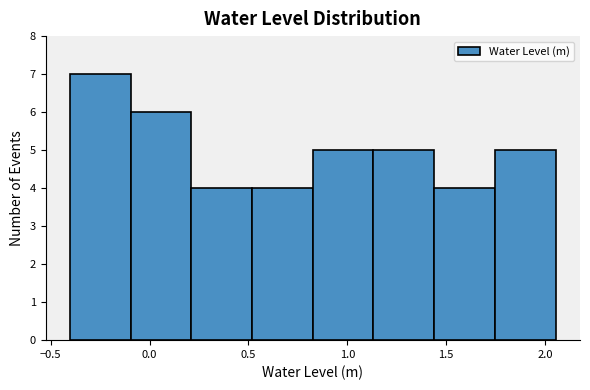

Reading left to right, transcribe this chart: for each bar, give the range it covers on the x-axis and its height. Neither the bar edges nor the heights are printed on the chart, so give them approximately, as read against the axes.

-0.40 to -0.10: 7
-0.10 to 0.20: 6
0.20 to 0.50: 4
0.50 to 0.85: 4
0.85 to 1.15: 5
1.15 to 1.45: 5
1.45 to 1.75: 4
1.75 to 2.05: 5